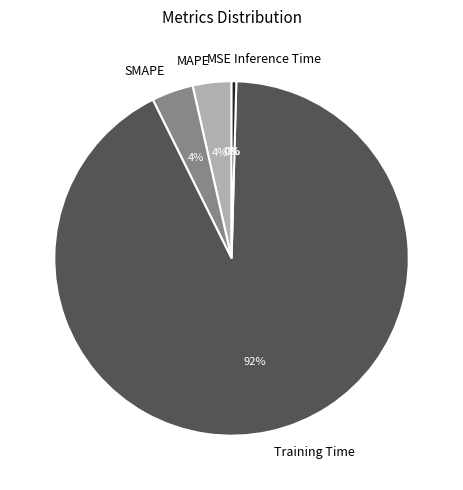

The Training Time slice represents 92% of the pie. True or false?

True